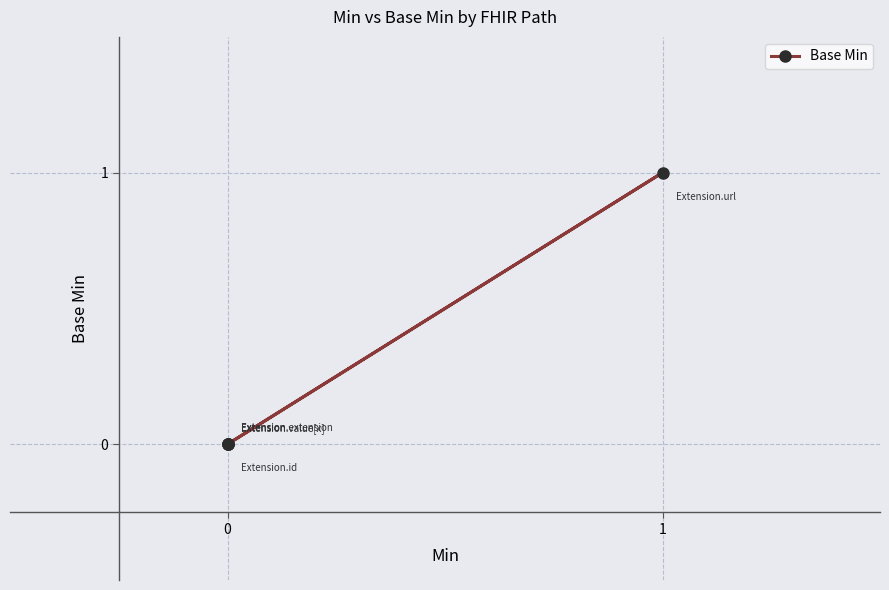

Count the values in the range 0 to 1.

5